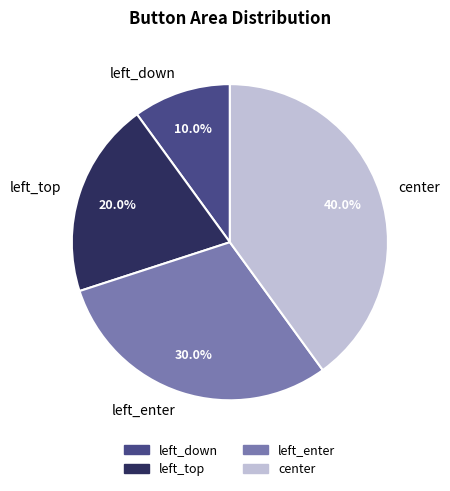

Approximately how many times larger is the value at center compared to left_enter?

1.3